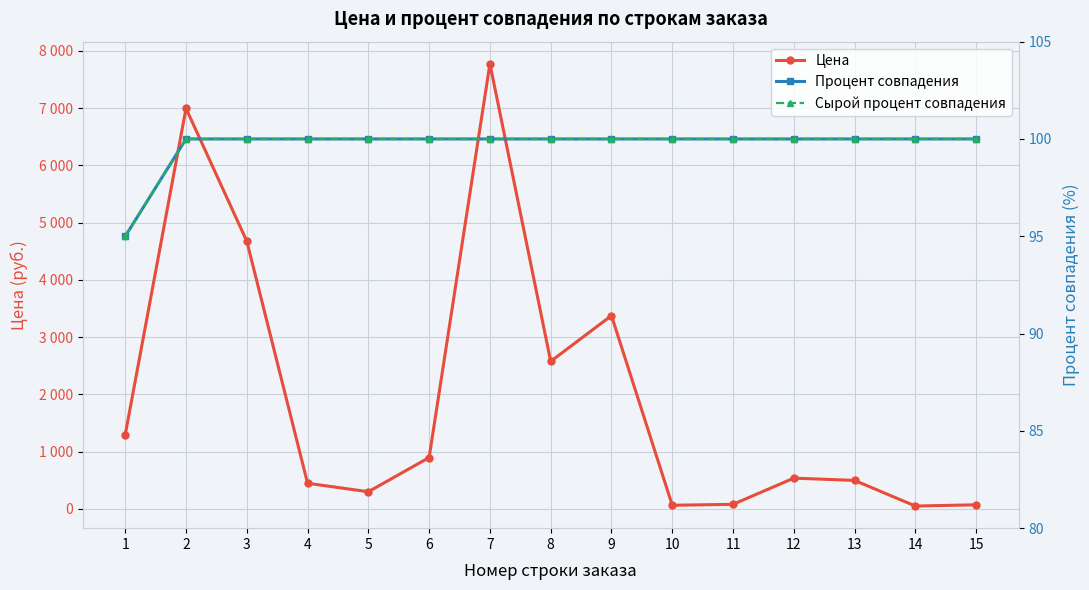

At how many categories does at least one series exceed 1601?

5